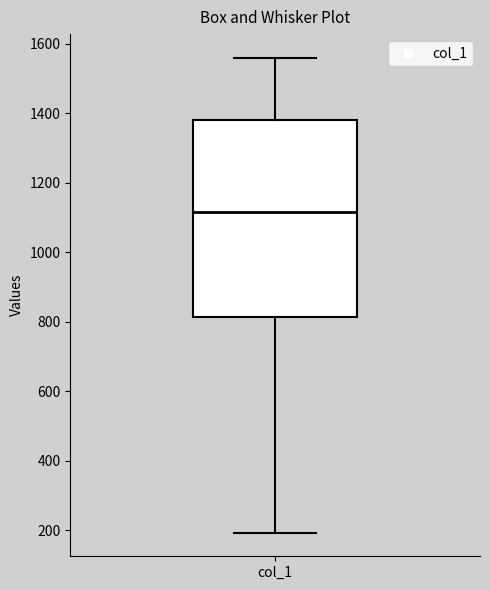

Transcribe this box plot: give where the median line is, the range the box spans, and where the two whiskers end, as read against the y-axis. The values are not printed on the chart, so give them approximately, as read against the axis.

median 1120, box 820 to 1380, whiskers 200 to 1560